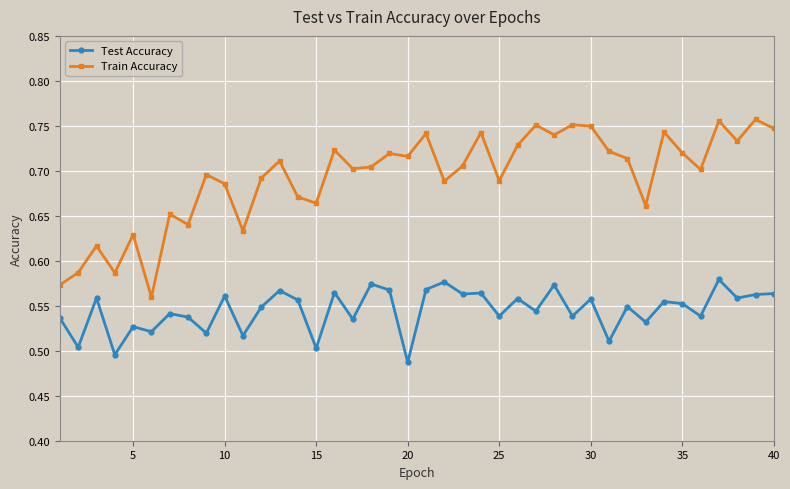

True or false: Train Accuracy and Test Accuracy cross at least once.

False